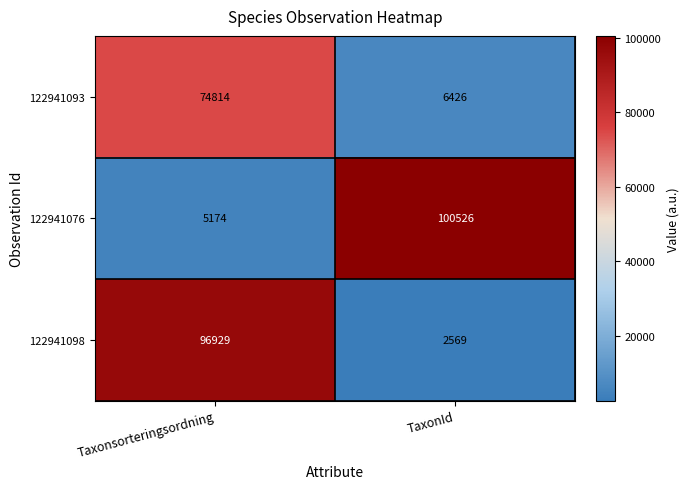

What is the total value across all series at TaxonId?

109521